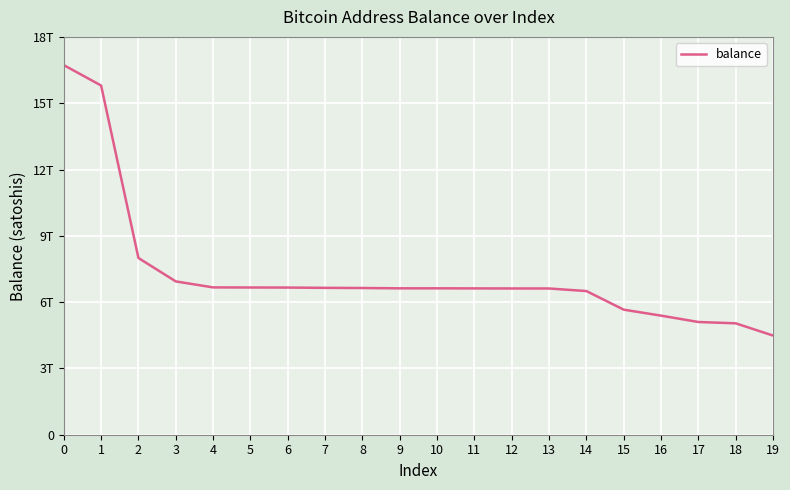

Rank the categories by value from lowest to highest.

19, 18, 17, 16, 15, 14, 13, 12, 11, 10, 9, 8, 7, 6, 5, 4, 3, 2, 1, 0